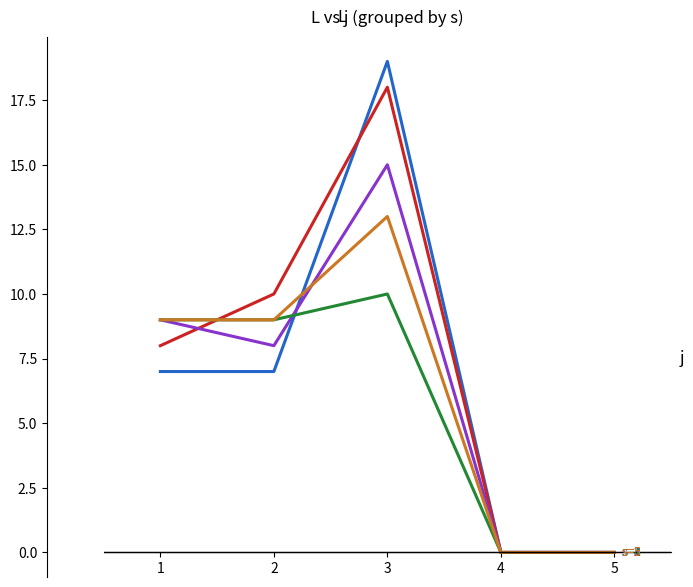

Is this an area chart (filled region under the line)?

No